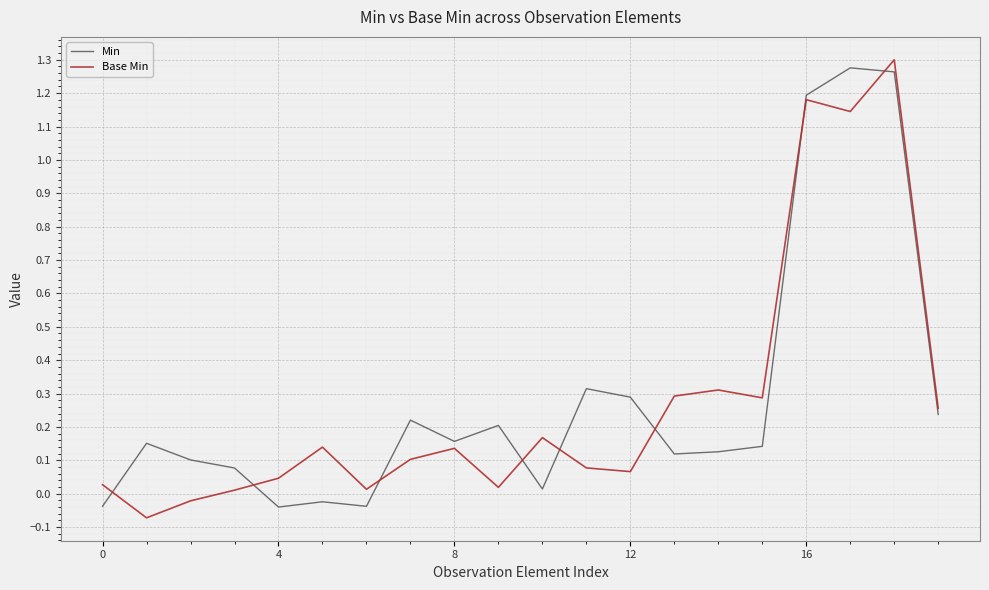

What is the average value of the Min series?

0.3